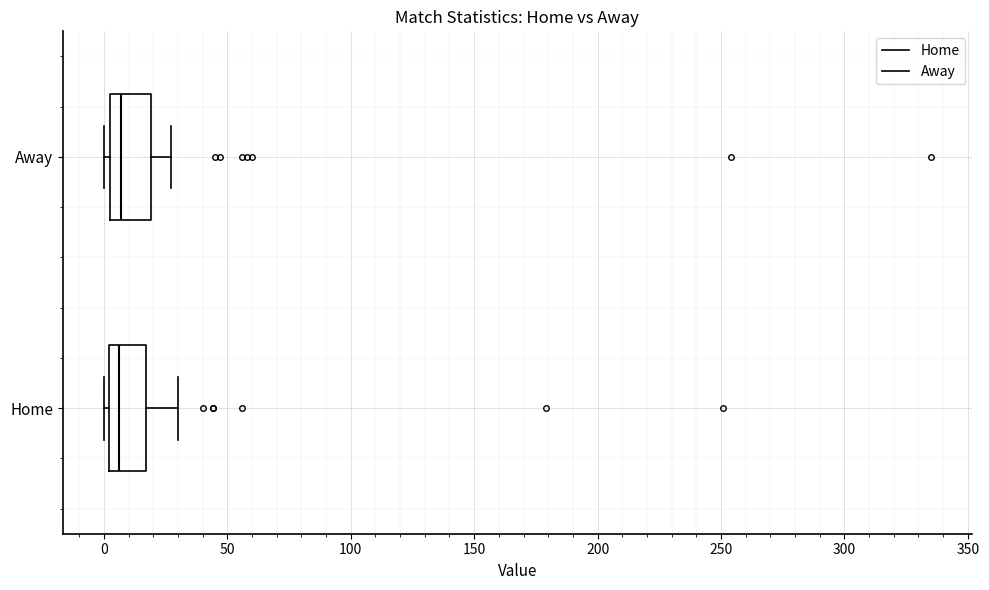

Reading bottom to top, transcribe this box plot: for each box, give where its median line is, the range the box spans, and where its two whiskers end, as read against the x-axis. The values are not printed on the chart, so give them approximately, as read against the axis.

Home: median 5, box 0 to 15, whiskers 0 (just left of the box's left edge) to 30
Away: median 5 (just right of the box's left edge), box 5 to 20, whiskers 0 to 25